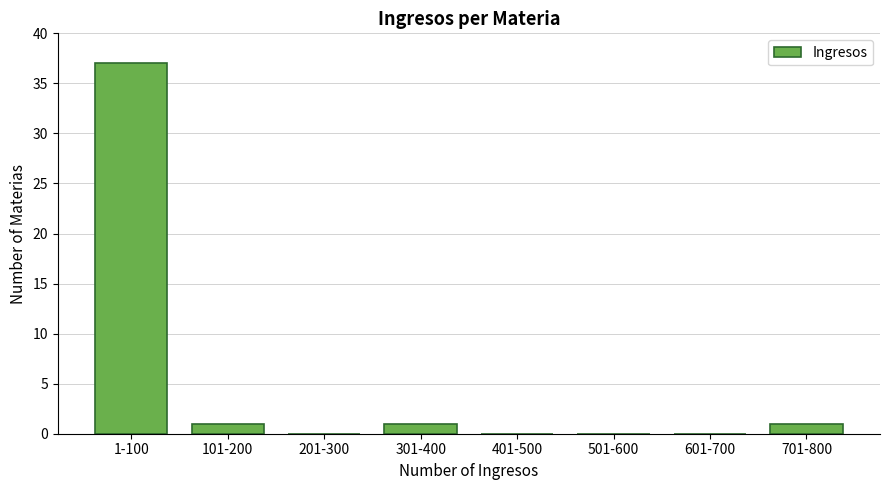

Reading right to left, transcribe all the data shown in this chart.

701-800=1	601-700=0	501-600=0	401-500=0	301-400=1	201-300=0	101-200=1	1-100=37